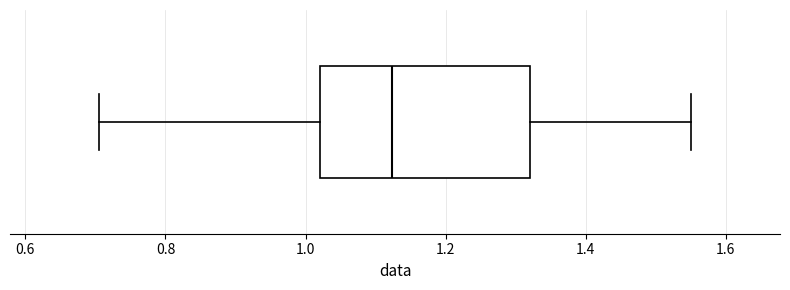

Transcribe this box plot: give where the median line is, the range the box spans, and where the two whiskers end, as read against the x-axis. The values are not printed on the chart, so give them approximately, as read against the axis.

median 1.12, box 1.02 to 1.32, whiskers 0.70 to 1.56